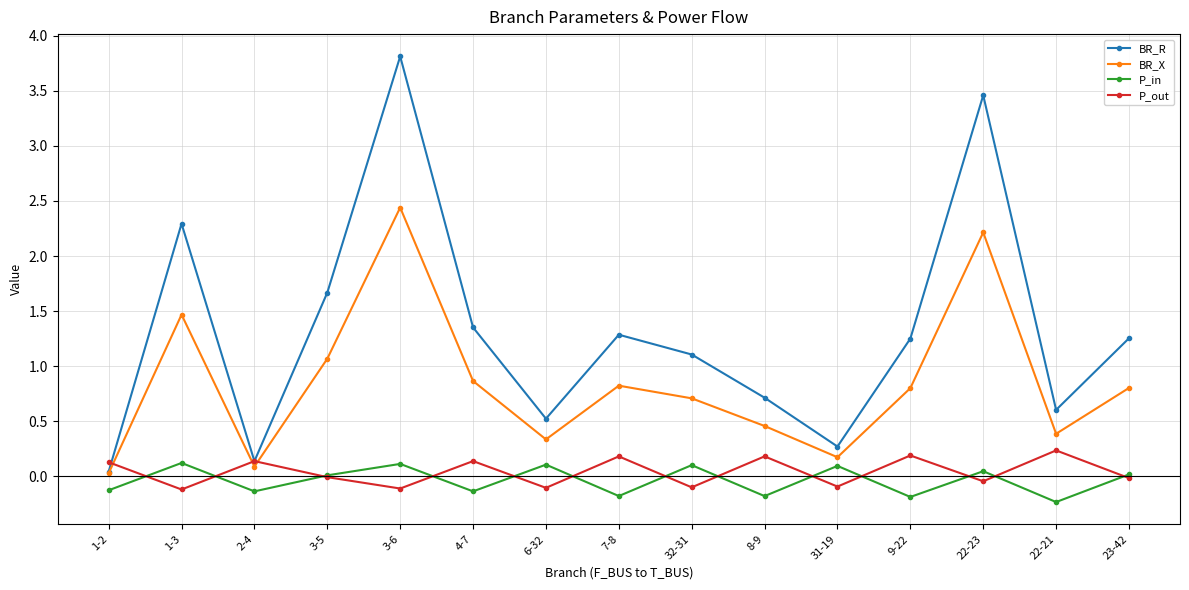

At which category does the chart reach its peak across all series?

3-6